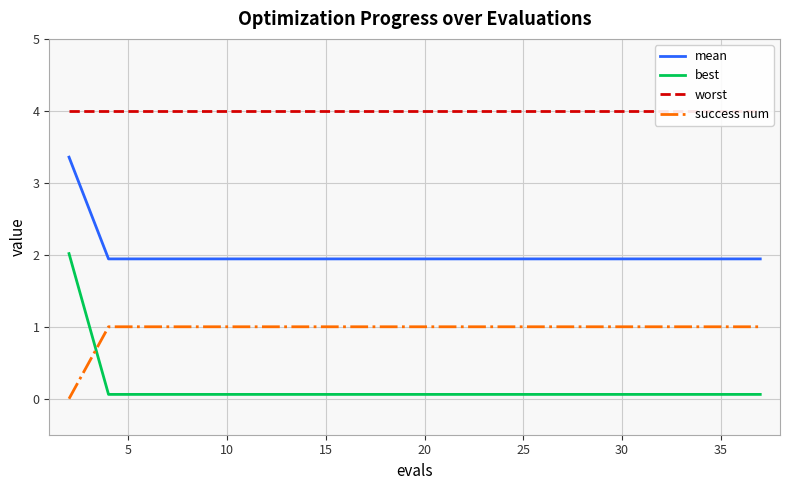

Which series has the widest spread of values?

best